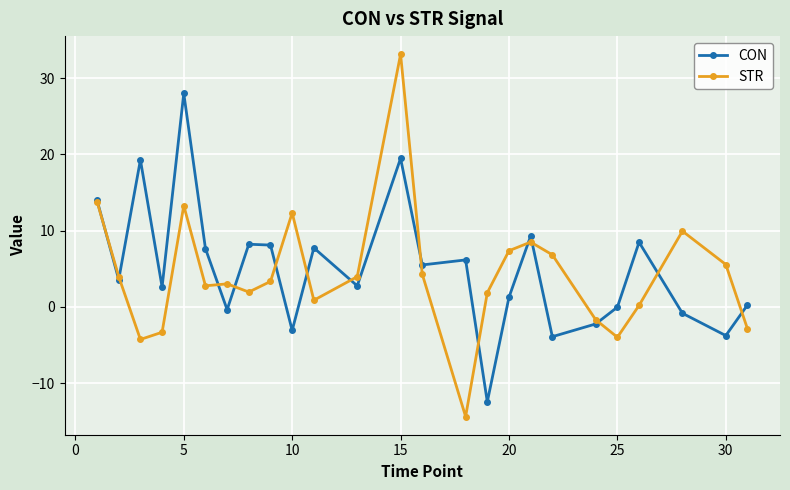

How many lines are shown in the chart?

2